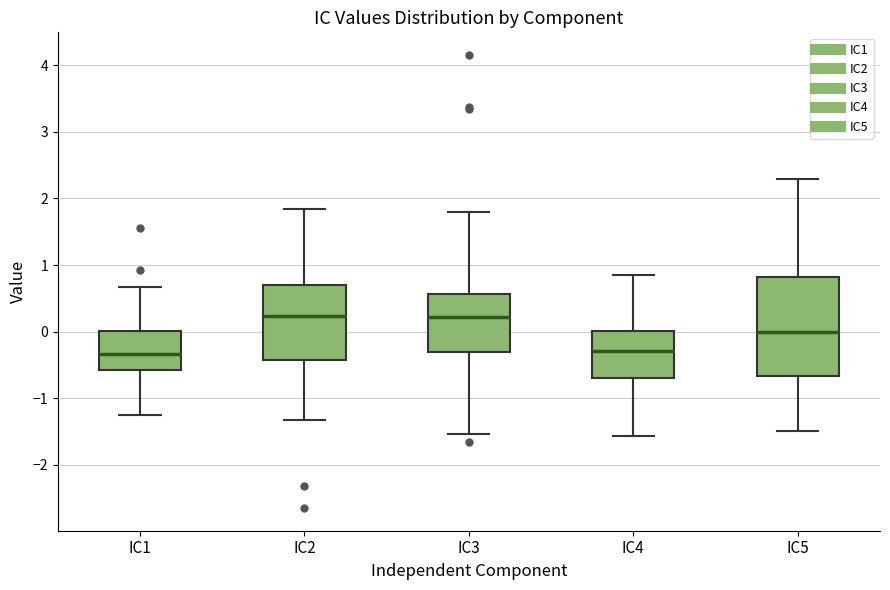

Where is the upper edge of the box for IC5 on the y-axis? The values are not printed on the chart, so give them approximately, as read against the axis.

0.8